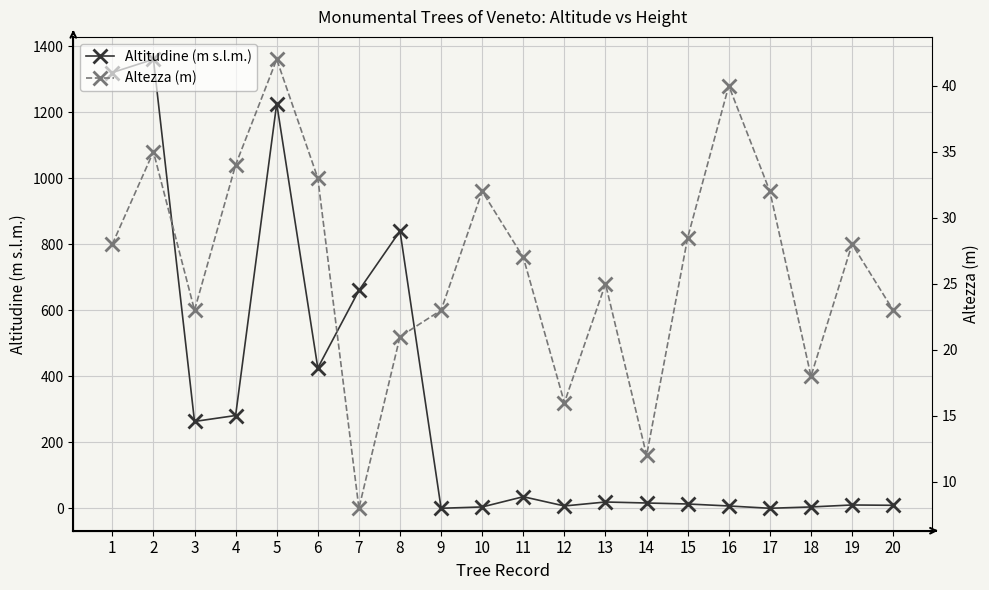

At which category is the sum across all series the highest?

2